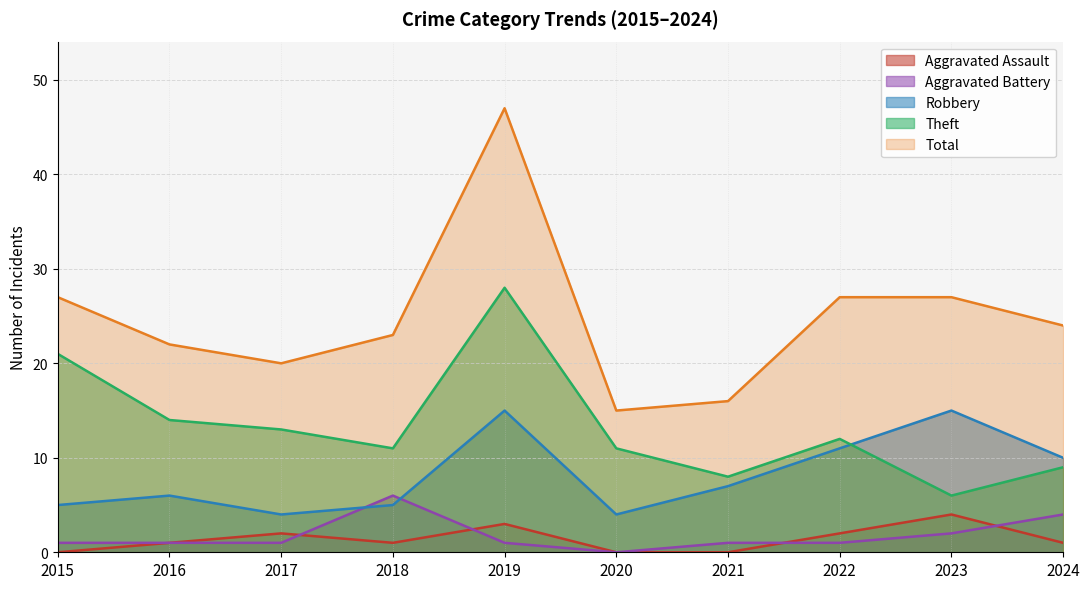

Rank the series by their maximum value, from lowest to highest.

Aggravated Assault, Aggravated Battery, Robbery, Theft, Total